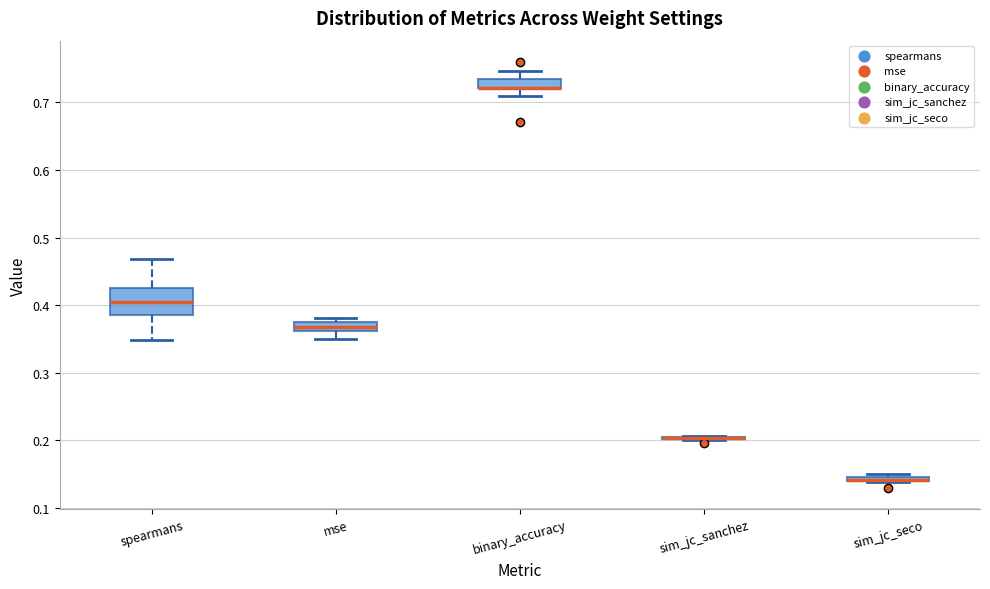

Comparing the boxes themselves (not the whiskers), which one is the tallest?

spearmans